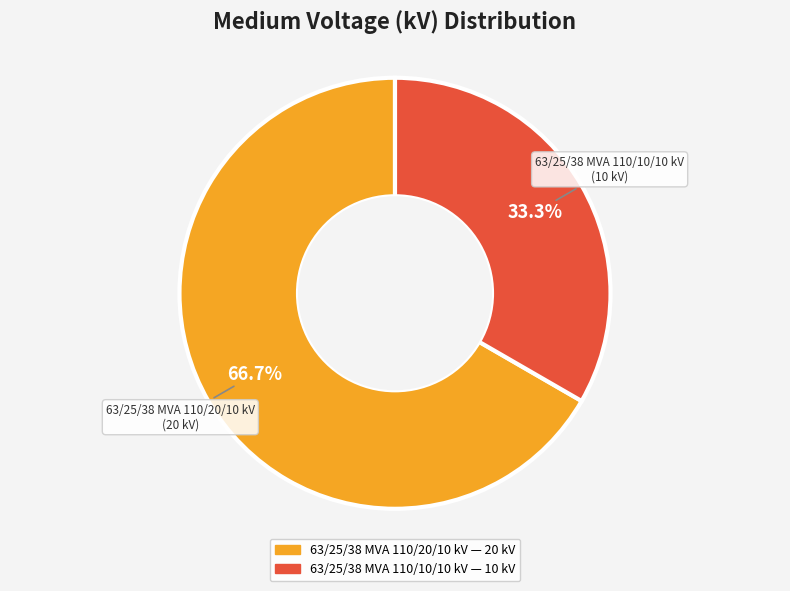

How many segments does this pie chart have?

2